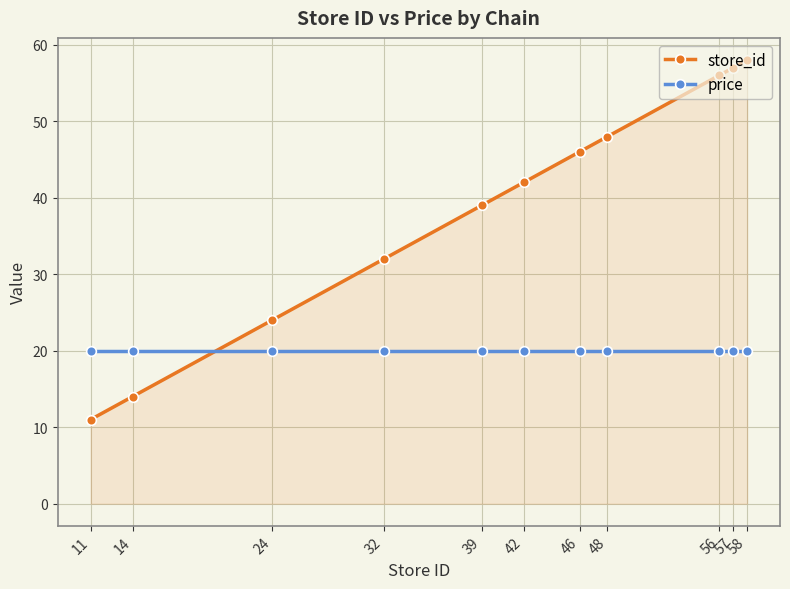

True or false: store_id and price intersect in this chart.

True